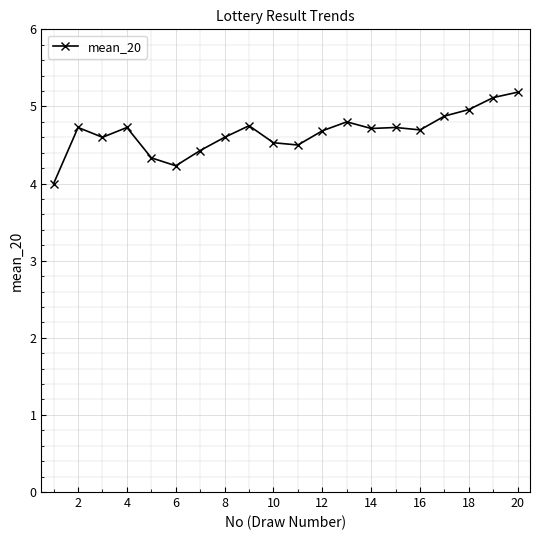

True or false: there are more than 1 points higher than both neighbors.

True